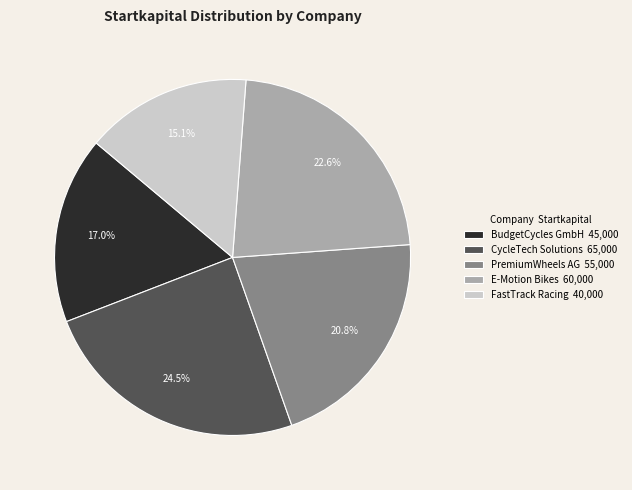

How many segments does this pie chart have?

5